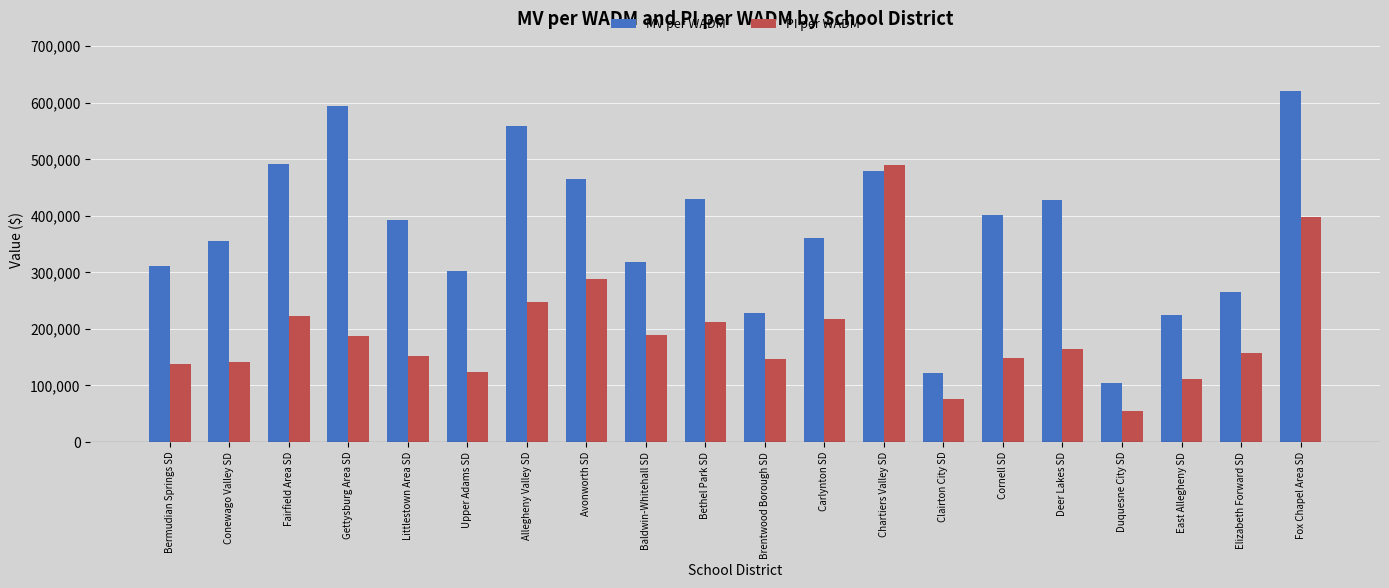

What is the value of the PI per WADM bar at the 14th from the left?

76014